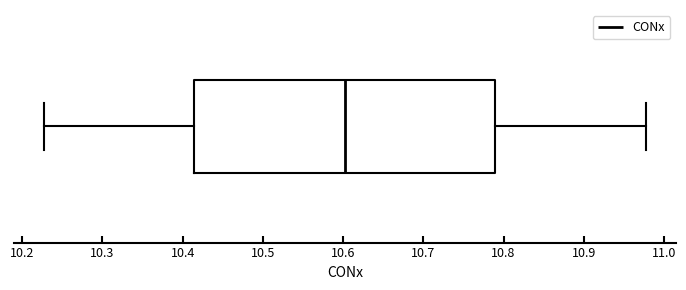

Transcribe this box plot: give where the median line is, the range the box spans, and where the two whiskers end, as read against the x-axis. The values are not printed on the chart, so give them approximately, as read against the axis.

median 10.60, box 10.41 to 10.79, whiskers 10.23 to 10.98